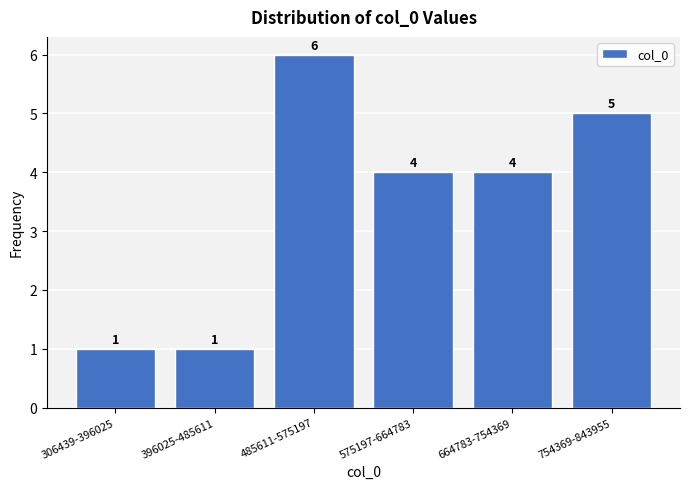

Reading right to left, list all the values displayed in this chart.

754369-843955=5	664783-754369=4	575197-664783=4	485611-575197=6	396025-485611=1	306439-396025=1